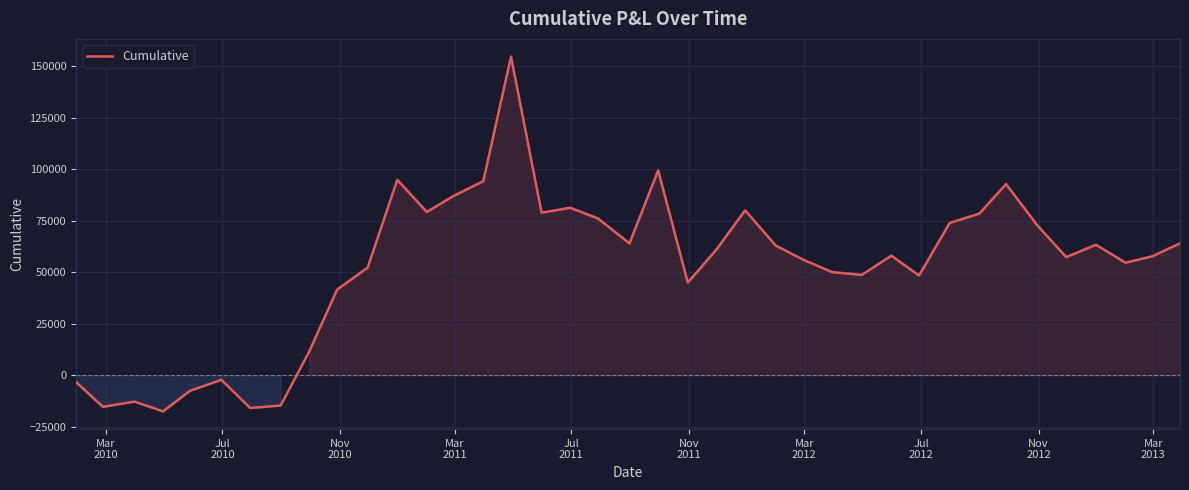

What is the minimum value shown in the chart?

-17554.4